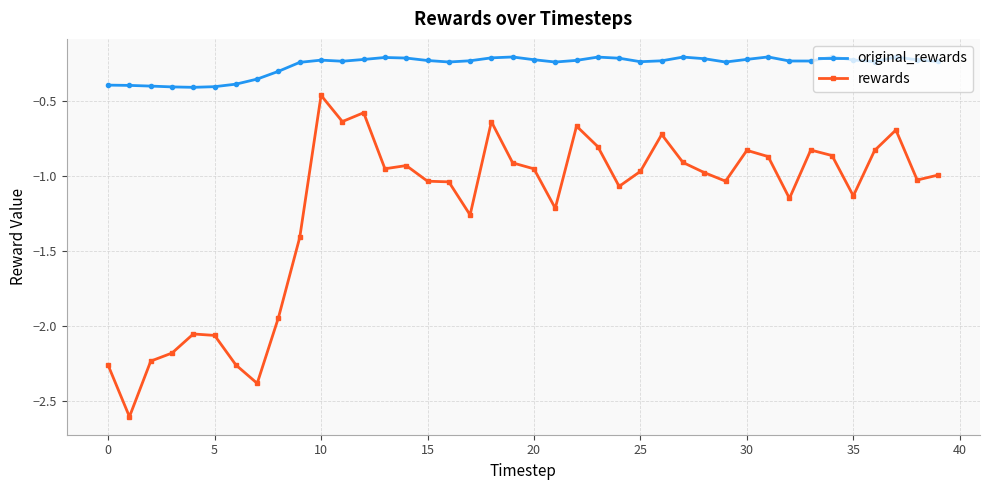

How many lines are shown in the chart?

2